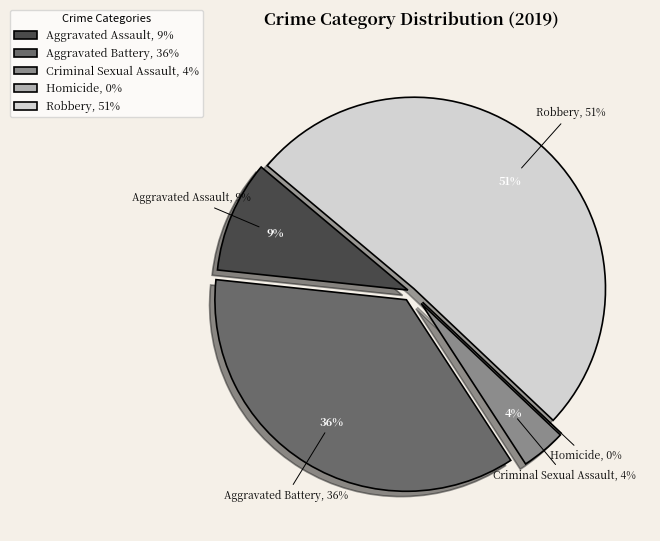

How many slices are in this pie chart?

5